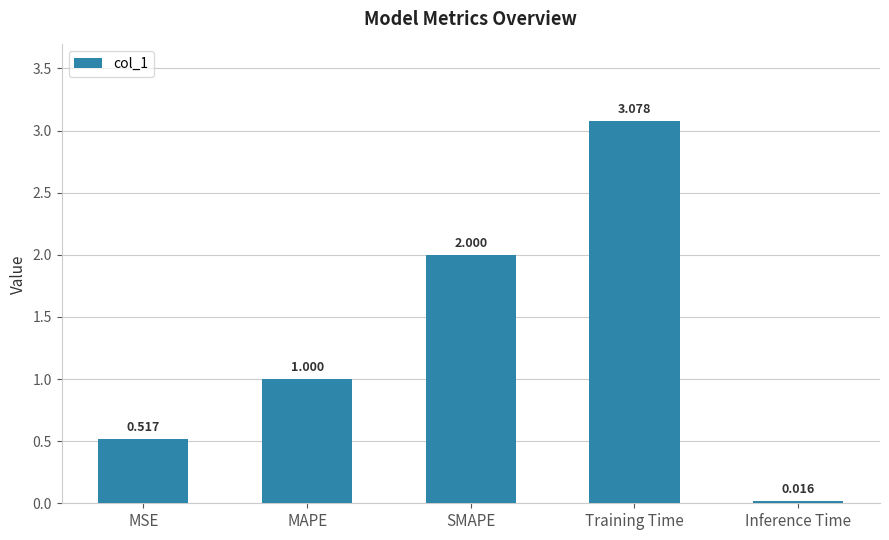

Are the bars grouped side by side (vs. stacked)?

No